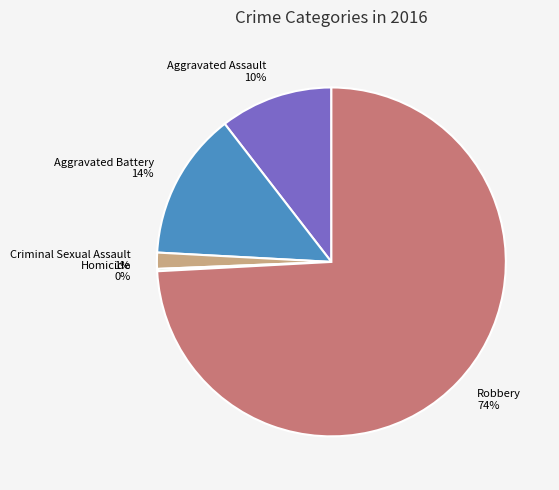

Is there a majority slice in this chart?

Yes